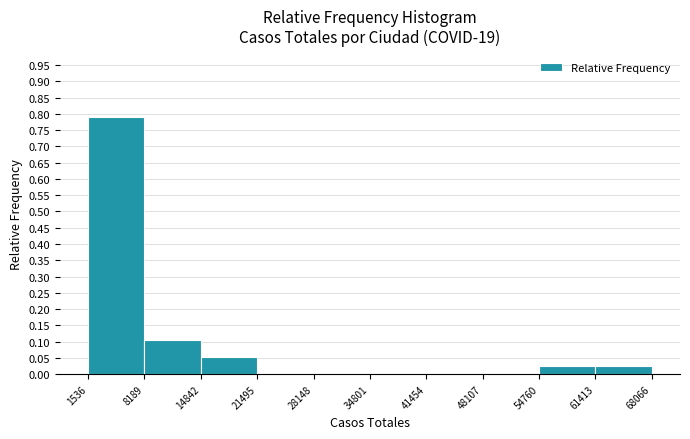

Reading left to right, list every bar in this chart as the range it spans on the x-axis followed by its height. The values are not printed on the chart, so give them approximately, as read against the axis.

1536 to 8189: 0.790
8189 to 14842: 0.105
14842 to 21495: 0.055
21495 to 28148: 0
28148 to 34801: 0
34801 to 41454: 0
41454 to 48107: 0
48107 to 54760: 0
54760 to 61413: 0.025
61413 to 68066: 0.025